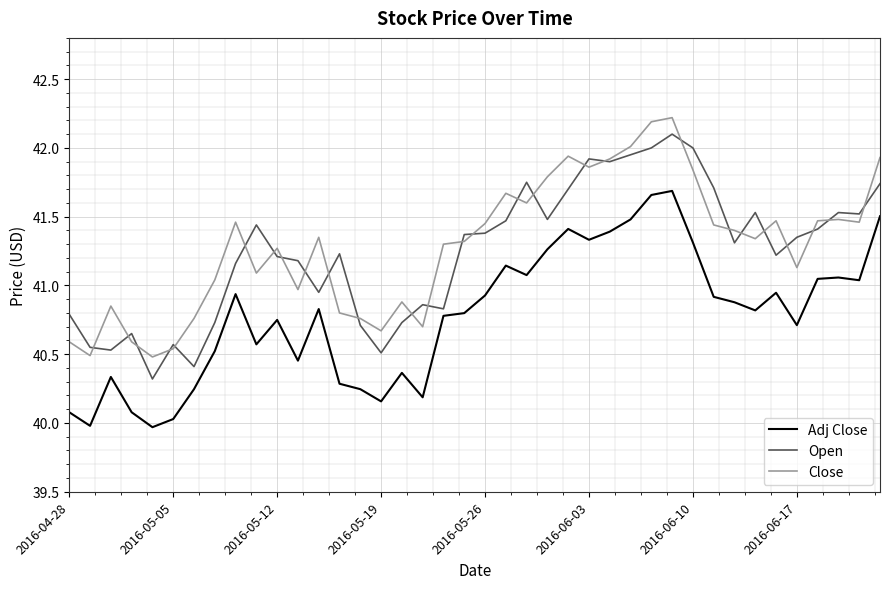

True or false: Adj Close and Close intersect in this chart.

False